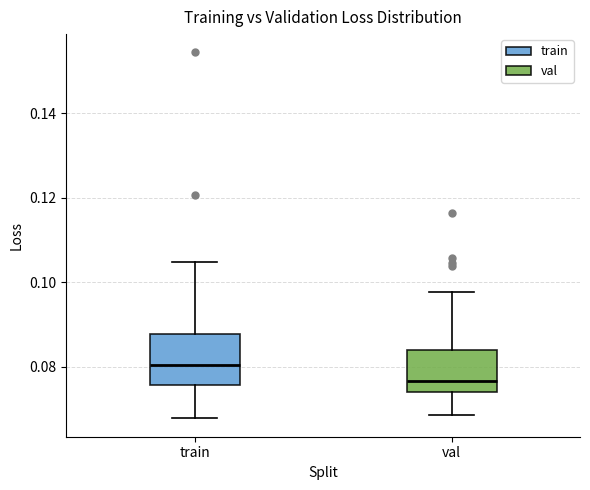

Reading left to right, read every box against the y-axis: the position of its median line, the range the box covers, and the ends of its whiskers. The values are not printed on the chart, so give them approximately, as read against the axis.

train: median 0.080, box 0.076 to 0.088, whiskers 0.068 to 0.104
val: median 0.076, box 0.074 to 0.084, whiskers 0.068 to 0.098